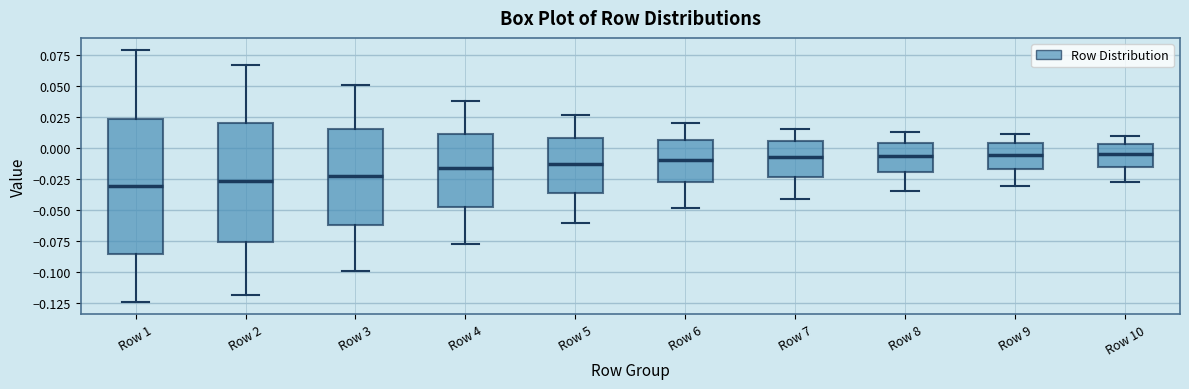

Reading left to right, read every box against the y-axis: the position of its median line, the range the box covers, and the ends of its whiskers. The values are not printed on the chart, so give them approximately, as read against the axis.

Row 1: median -0.030, box -0.085 to 0.025, whiskers -0.125 to 0.080
Row 2: median -0.025, box -0.075 to 0.020, whiskers -0.120 to 0.065
Row 3: median -0.020, box -0.060 to 0.015, whiskers -0.100 to 0.050
Row 4: median -0.015, box -0.045 to 0.010, whiskers -0.075 to 0.040
Row 5: median -0.010, box -0.035 to 0.010, whiskers -0.060 to 0.025
Row 6: median -0.010, box -0.025 to 0.005, whiskers -0.050 to 0.020
Row 7: median -0.005, box -0.025 to 0.005, whiskers -0.040 to 0.015
Row 8: median -0.005, box -0.020 to 0.005, whiskers -0.035 to 0.015
Row 9: median -0.005, box -0.015 to 0.005, whiskers -0.030 to 0.010
Row 10: median -0.005, box -0.015 to 0.005, whiskers -0.025 to 0.010